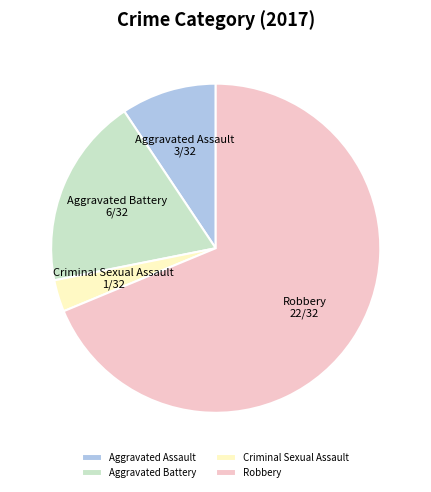

Do Robbery and Aggravated Assault together represent more than half of the pie?

Yes